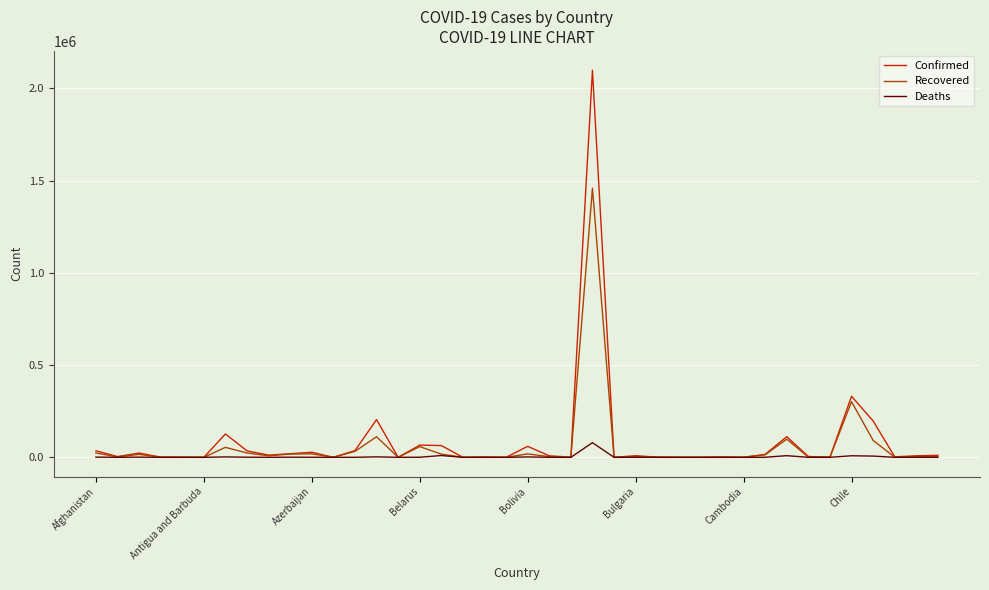

Rank the series by their average value, from lowest to highest.

Deaths, Recovered, Confirmed